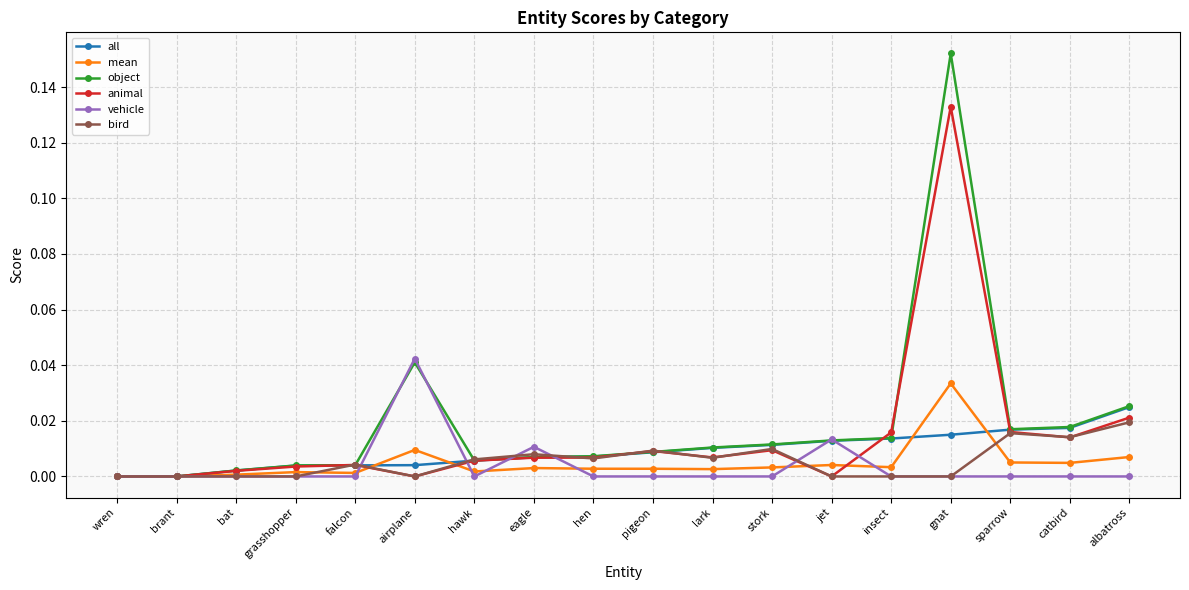

How many categories are shown in the chart?

18